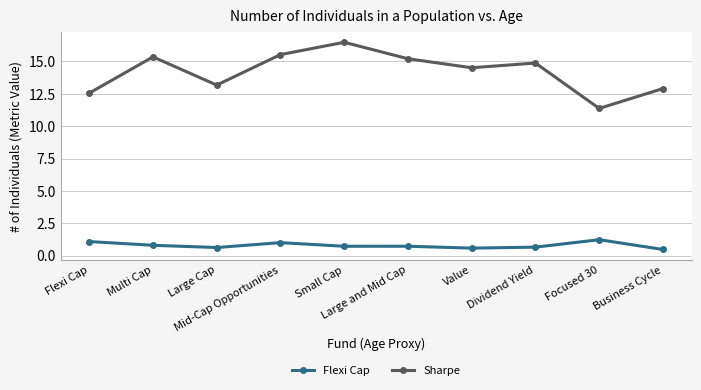

Which series has the widest spread of values?

Sharpe